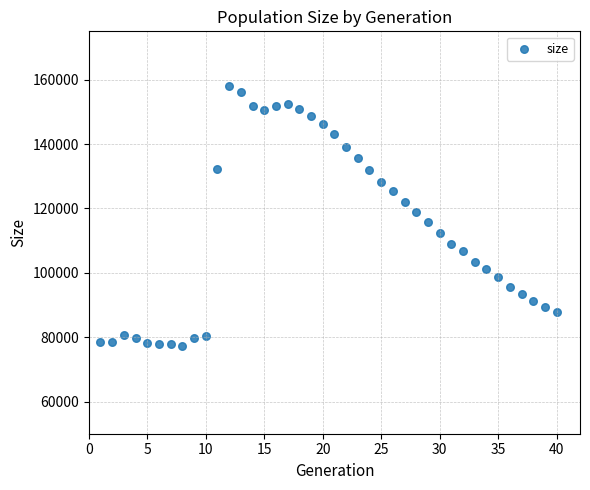

What is the range of Y values (max minus min)?

80768